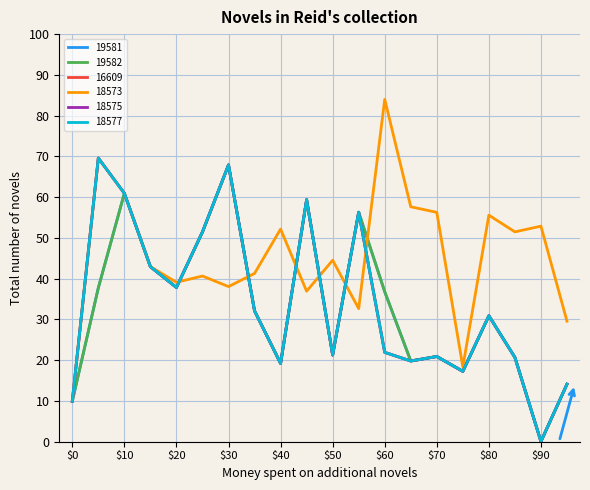

Does the chart have visible grid lines?

Yes